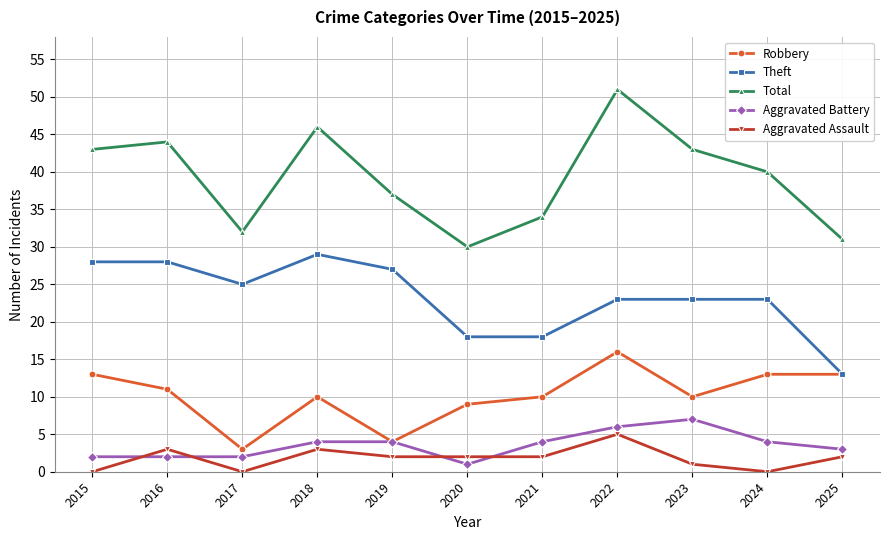

What is the difference between the maximum and minimum values in the Total series?

21